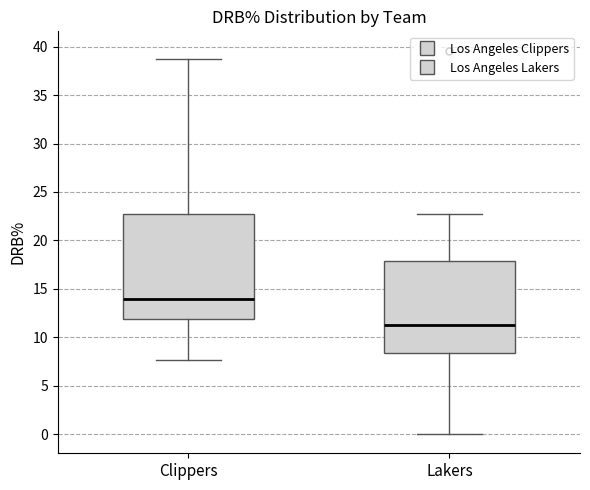

Where does the upper whisker of the box for Lakers end on the y-axis? The values are not printed on the chart, so give them approximately, as read against the axis.

22.5